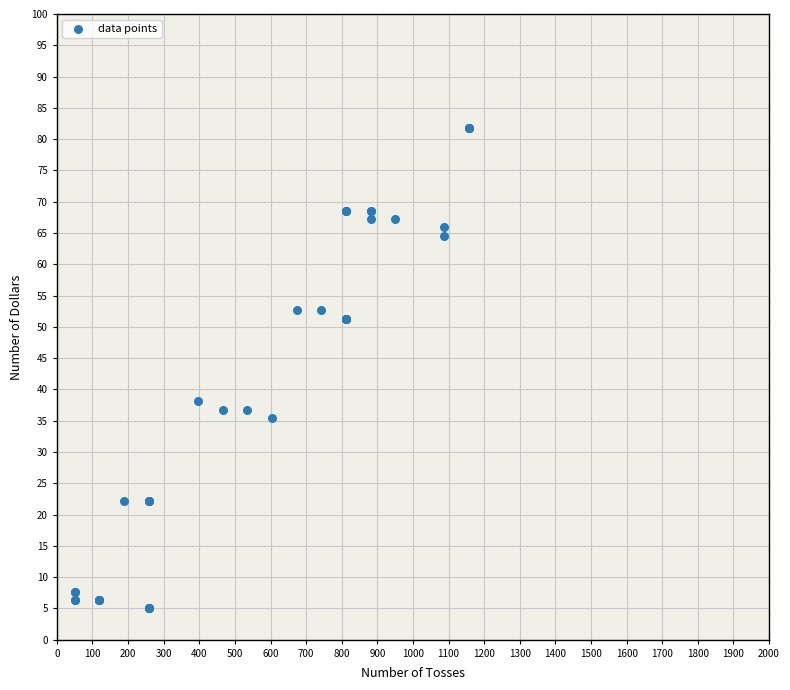

What Y value in the scatter plot is closest to 43?

38.1